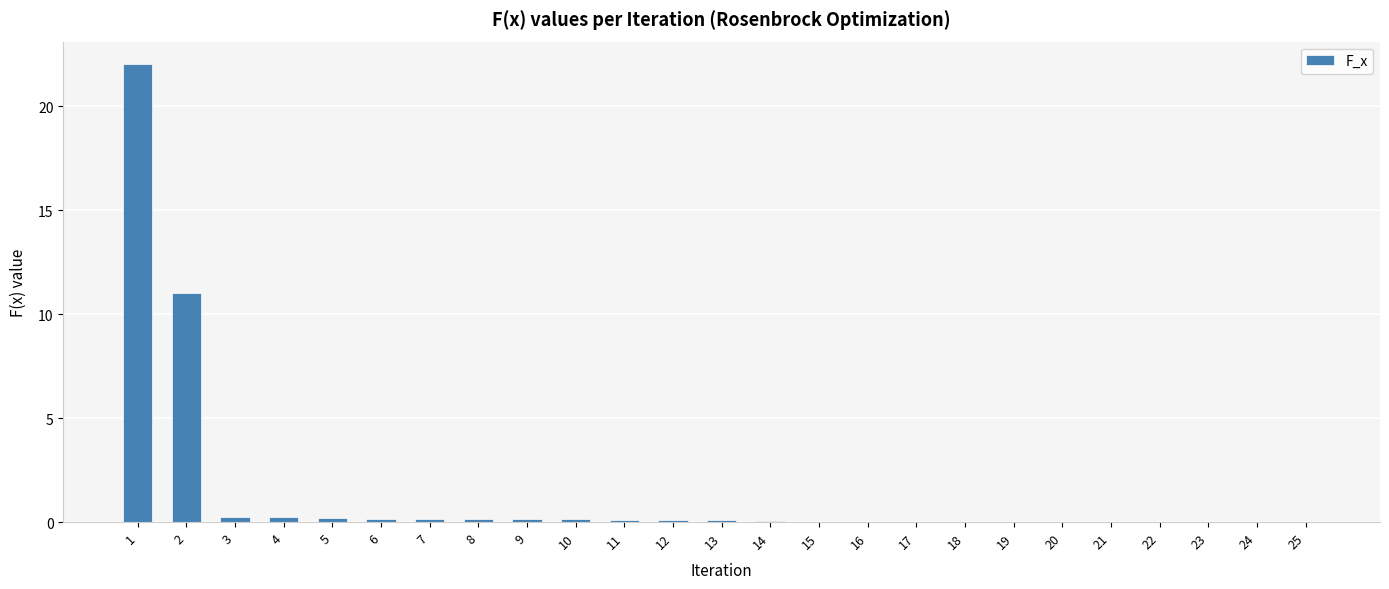

What is the sum of all values?

34.7